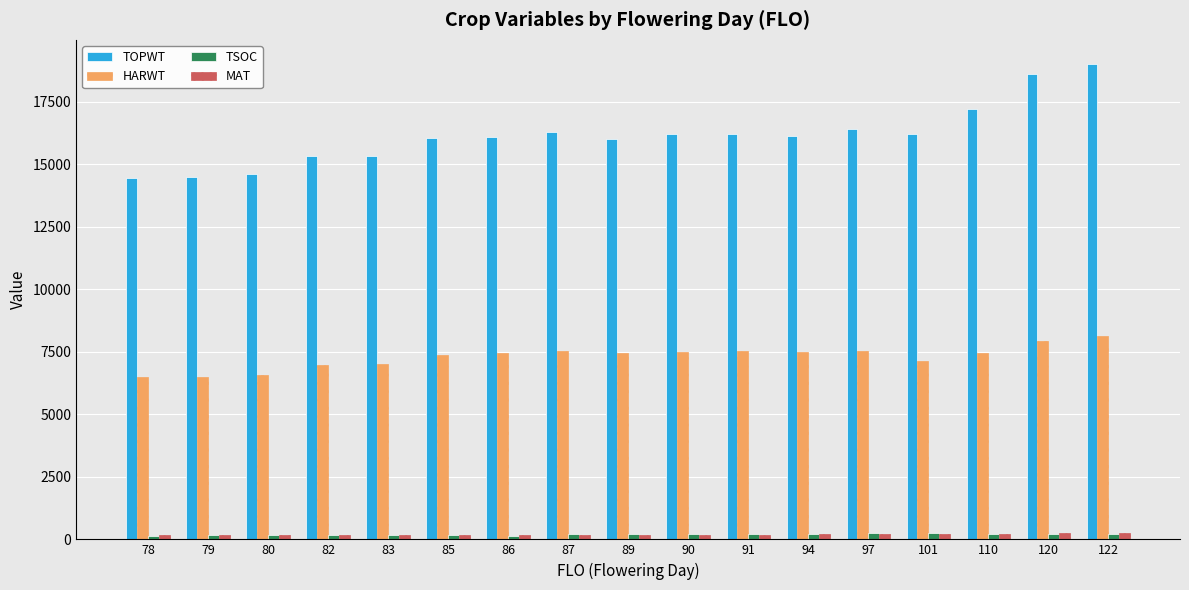

Is the value of TOPWT at 89 greater than the value of MAT at 97?

Yes